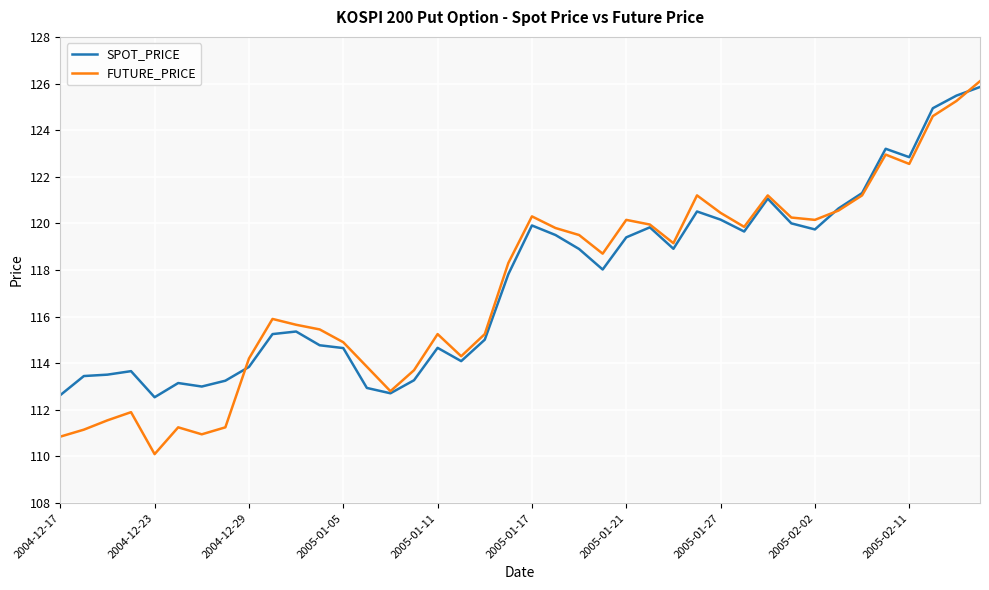

What is the maximum value shown in the chart?

126.1